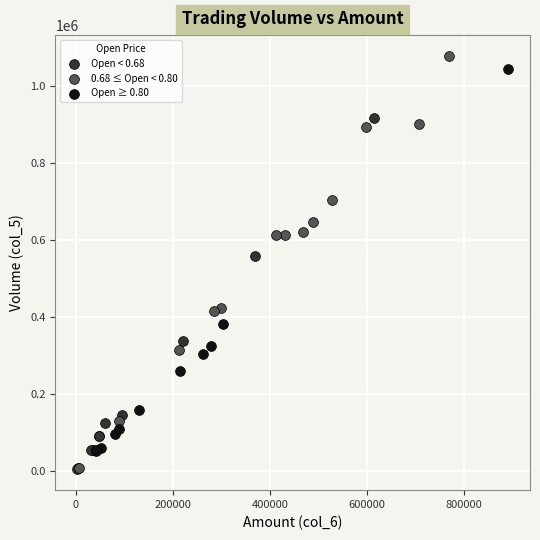

Which series has the largest Y range (max minus min)?

0.68 ≤ Open < 0.80